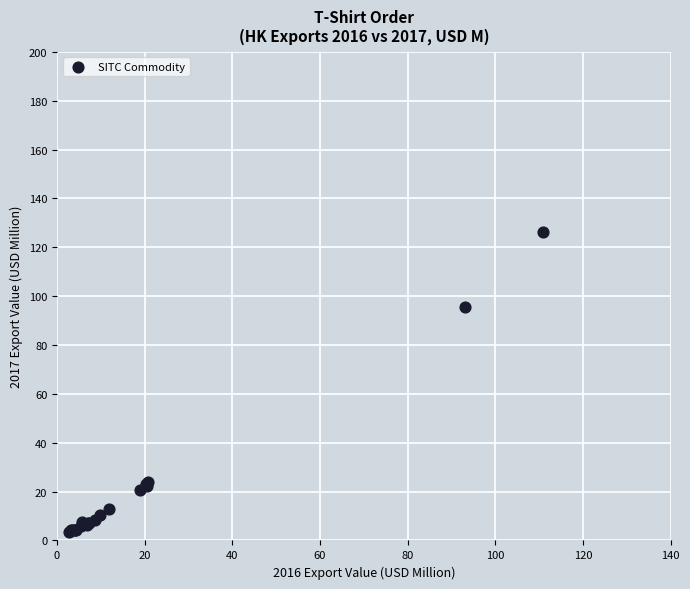

What Y value in the scatter plot is closest to 64?

95.7